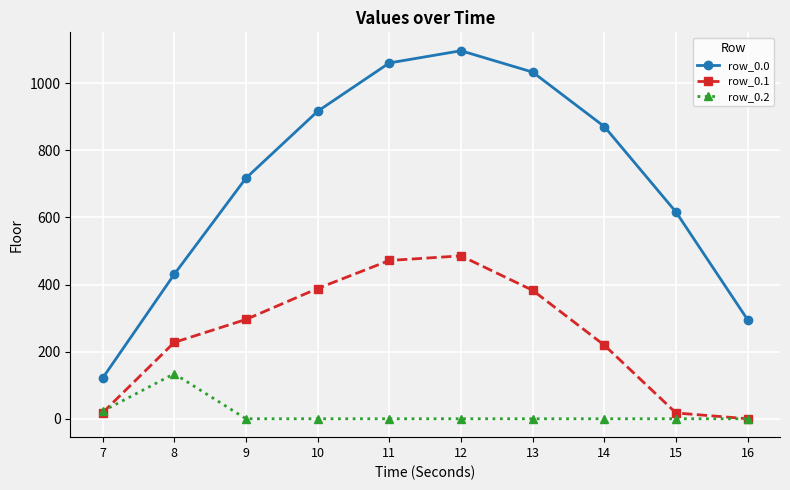

At 12, list the series in order from largest to smallest.

row_0.0, row_0.1, row_0.2